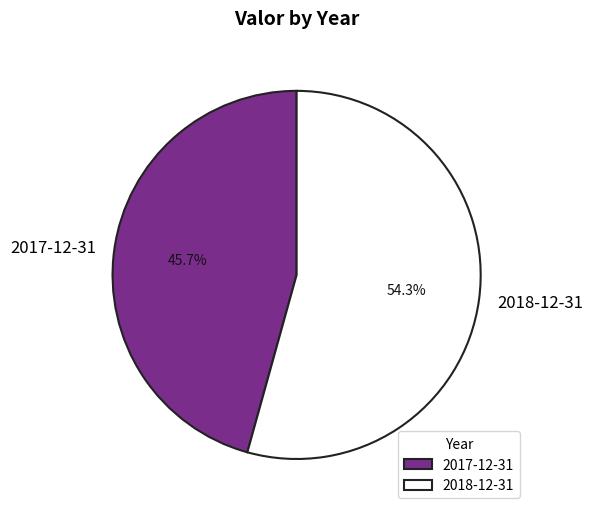

To the nearest percent, what is the combined percentage of 2018-12-31 and 2017-12-31?

100%